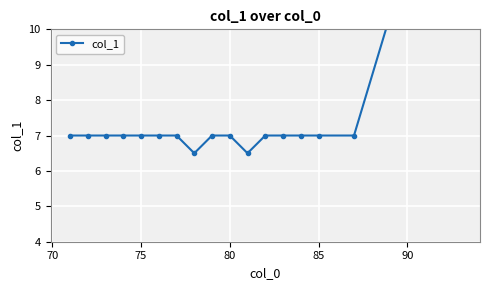

What is the smallest value displayed?

6.5